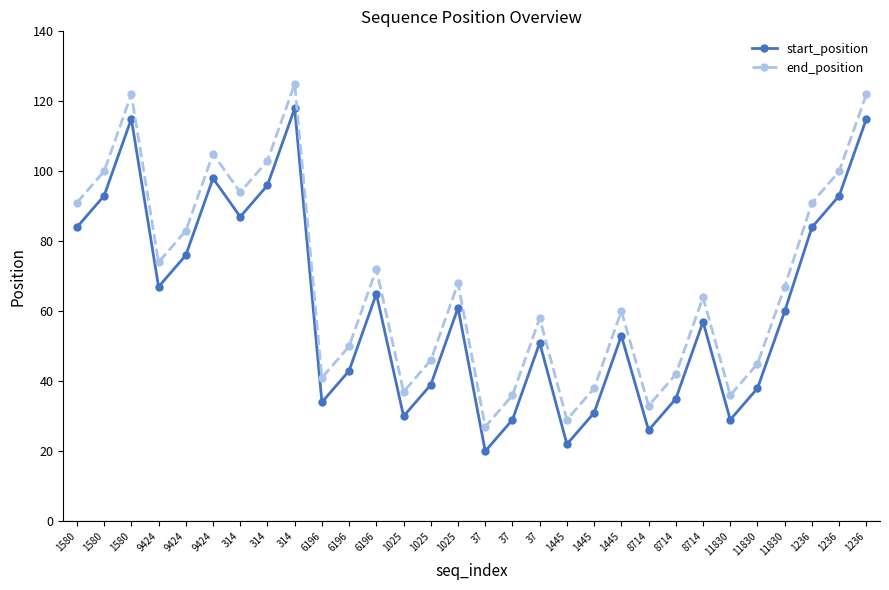

Is it true that start_position equals 13 at 37?

False